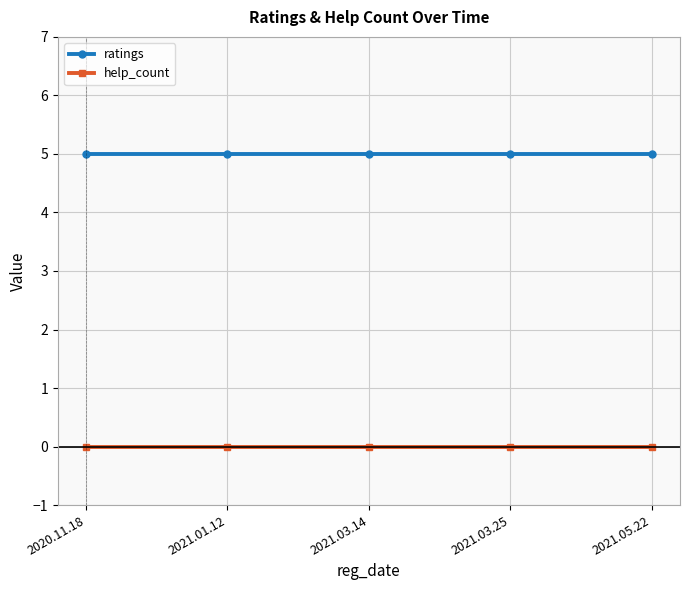

Reading right to left, transcribe all the data shown in this chart.

ratings: 5	5	5	5	5
help_count: 0	0	0	0	0